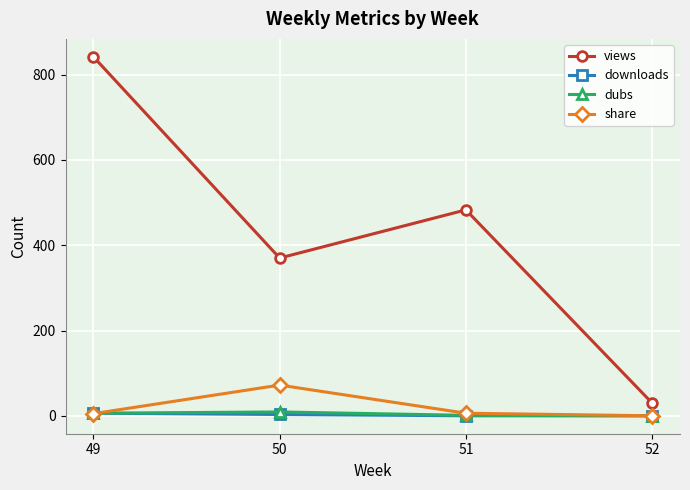

At which category does dubs reach its first local peak?

50